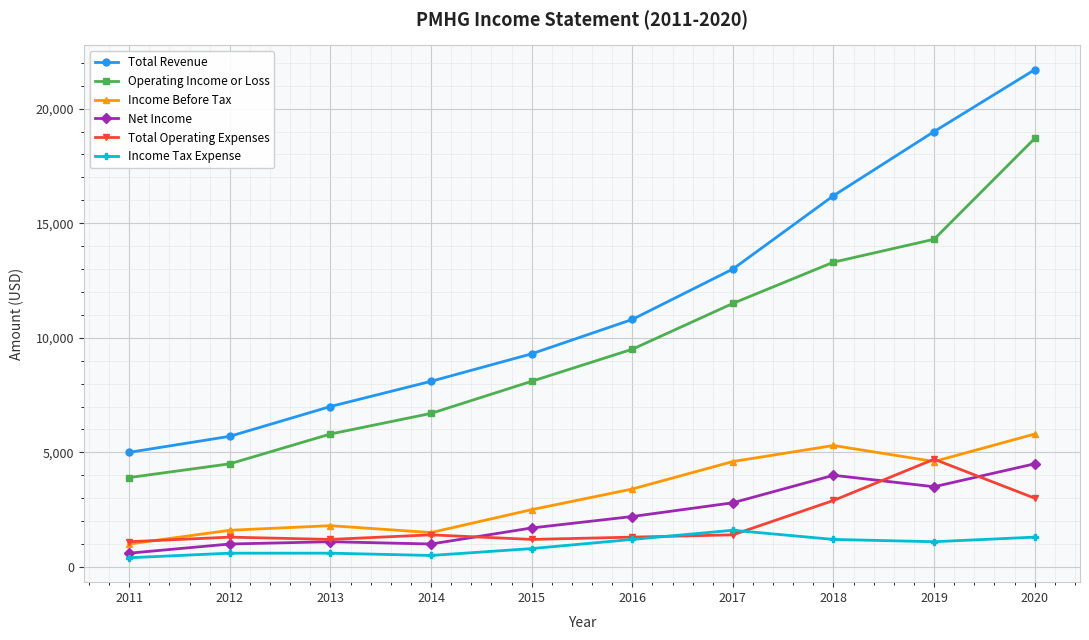

Reading right to left, extract all data points from this chart.

Total Revenue: 21700	19000	16200	13000	10800	9300	8100	7000	5700	5000
Operating Income or Loss: 18700	14300	13300	11500	9500	8100	6700	5800	4500	3900
Income Before Tax: 5800	4600	5300	4600	3400	2500	1500	1800	1600	1000
Net Income: 4500	3500	4000	2800	2200	1700	1000	1100	1000	600
Total Operating Expenses: 3000	4700	2900	1400	1300	1200	1400	1200	1300	1100
Income Tax Expense: 1300	1100	1200	1600	1200	800	500	600	600	400